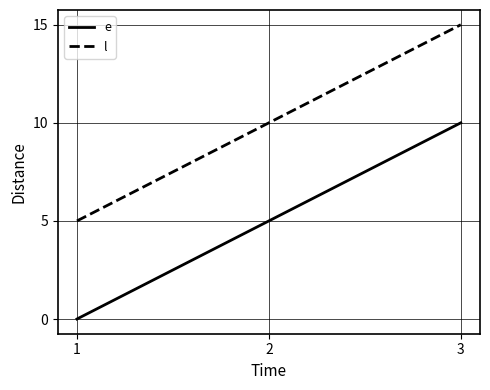

Reading left to right, extract all data points from this chart.

e: 0	5	10
l: 5	10	15